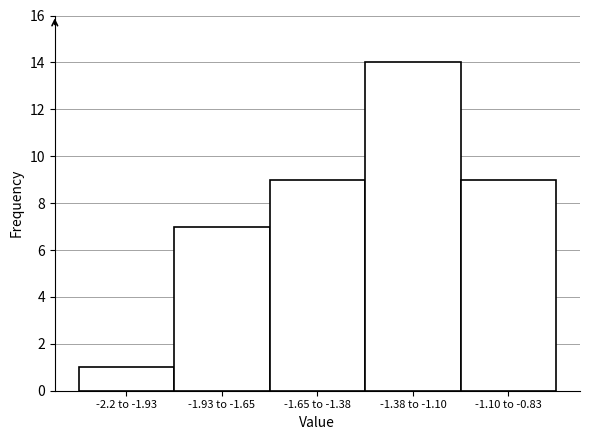

Reading left to right, list all the values displayed in this chart.

1	7	9	14	9